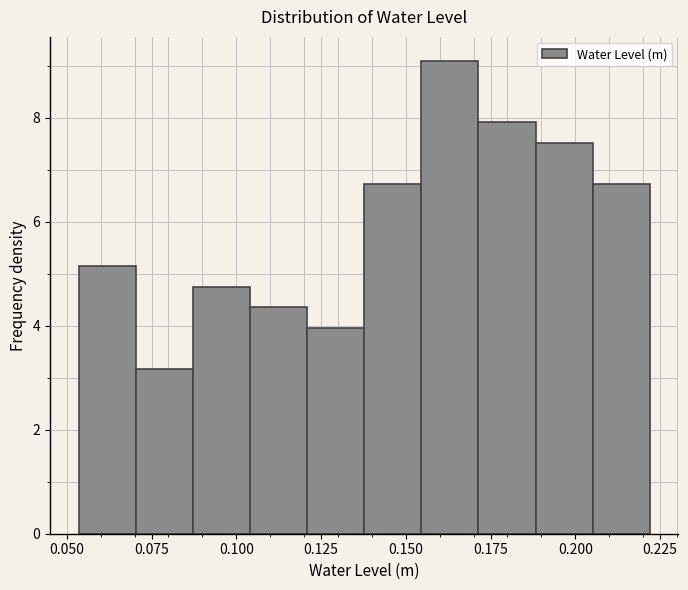

Read against the x-axis, roughly where is the centre of the tallest bar?

0.165